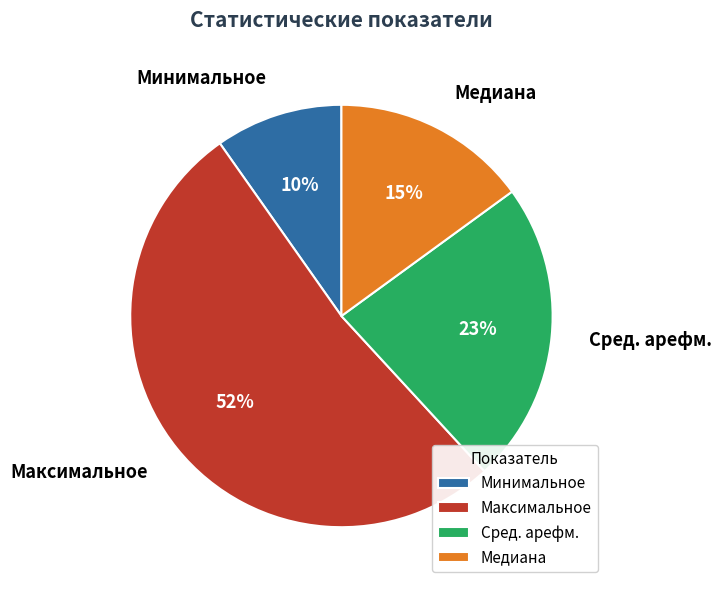

What is the ratio of the value at Сред. арефм. to the value at Медиана?

1.5